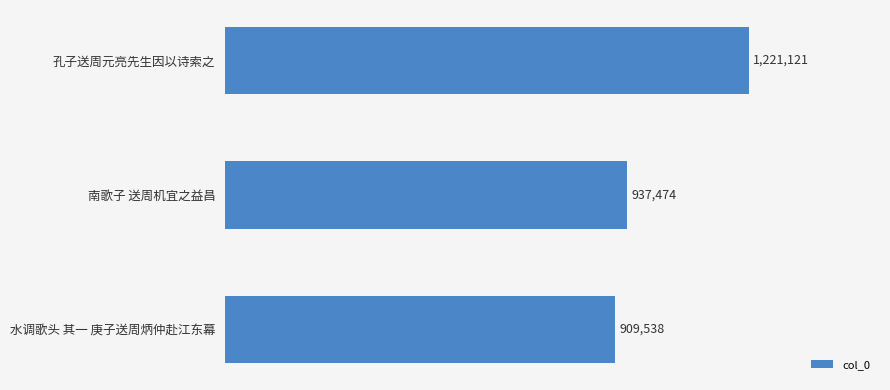

How many series are shown in this chart?

1